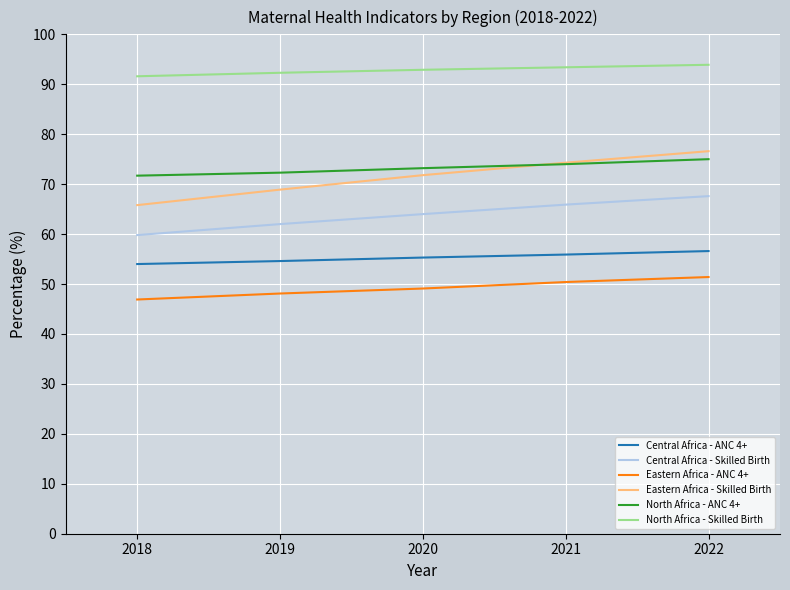

Which series has the largest range (max minus min)?

Eastern Africa - Skilled Birth